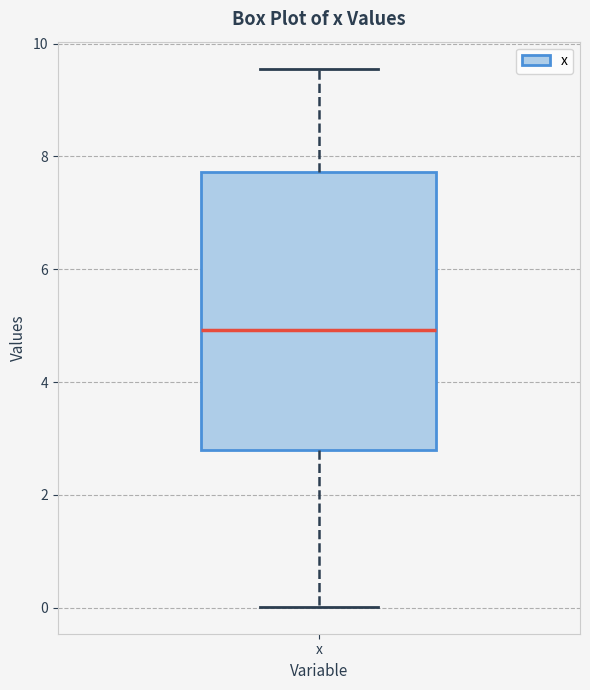

Where is the lower edge of the box for x on the y-axis? The values are not printed on the chart, so give them approximately, as read against the axis.

2.8